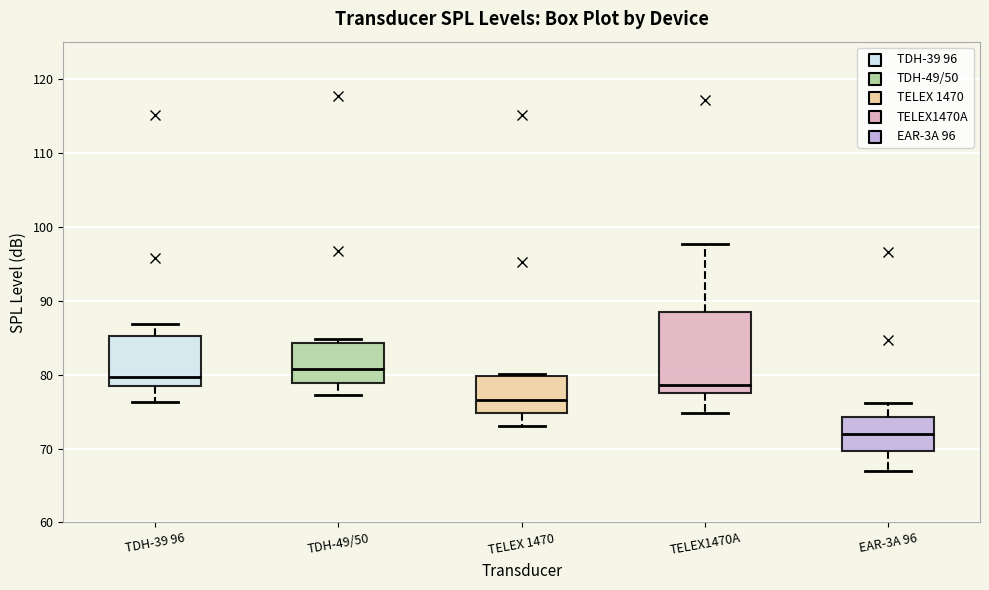

Which box's median line is the lowest?

EAR-3A 96